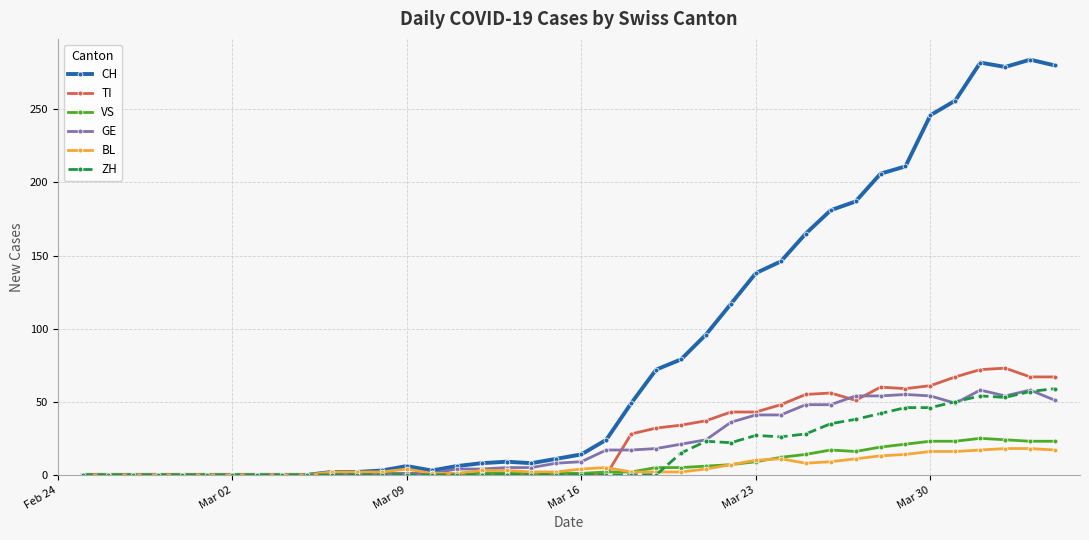

At how many categories does at least one series exceed 214?

6